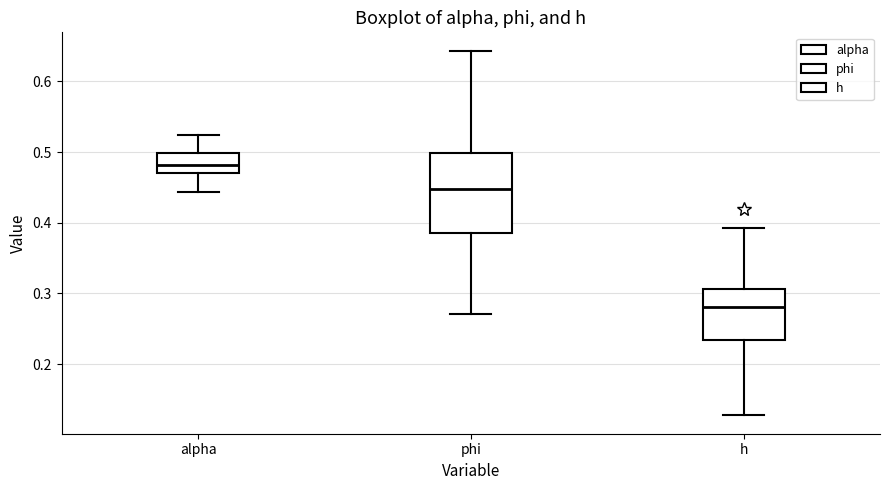

Comparing the boxes themselves (not the whiskers), which one is the tallest?

phi